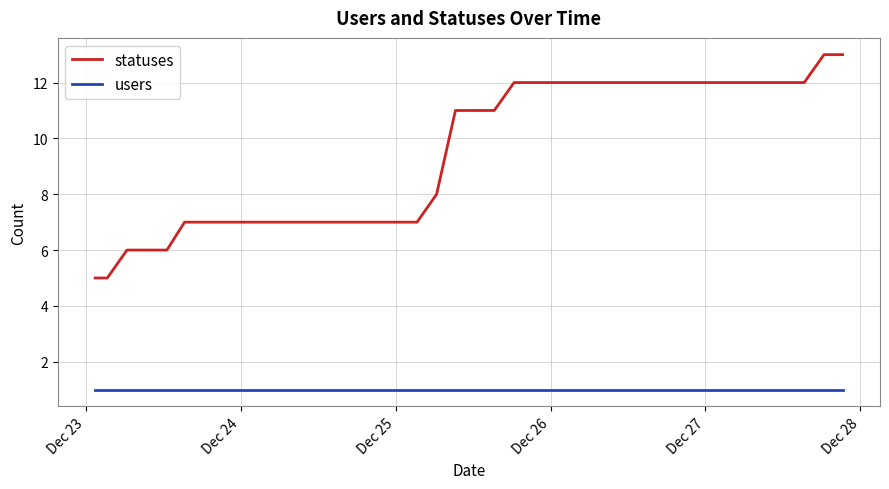

Which series has the largest total across all categories?

statuses